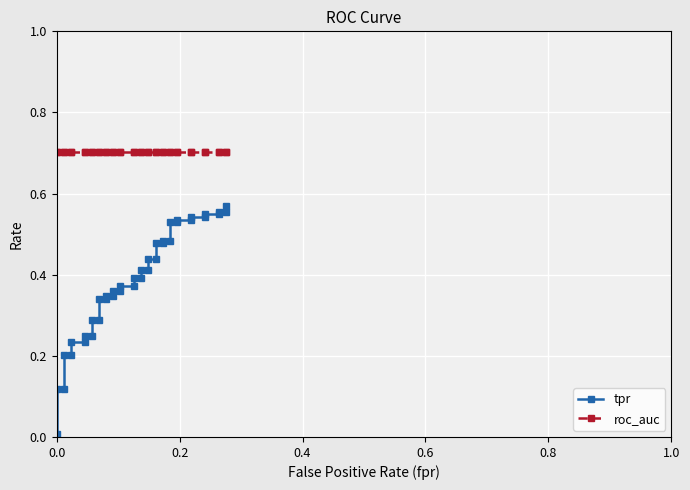

At how many categories does at least one series exceed 0?

40